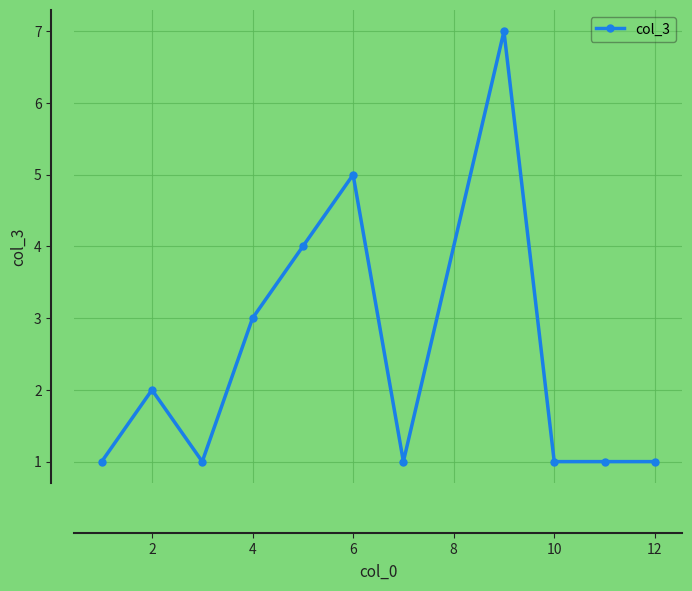

What is the maximum value shown in the chart?

7